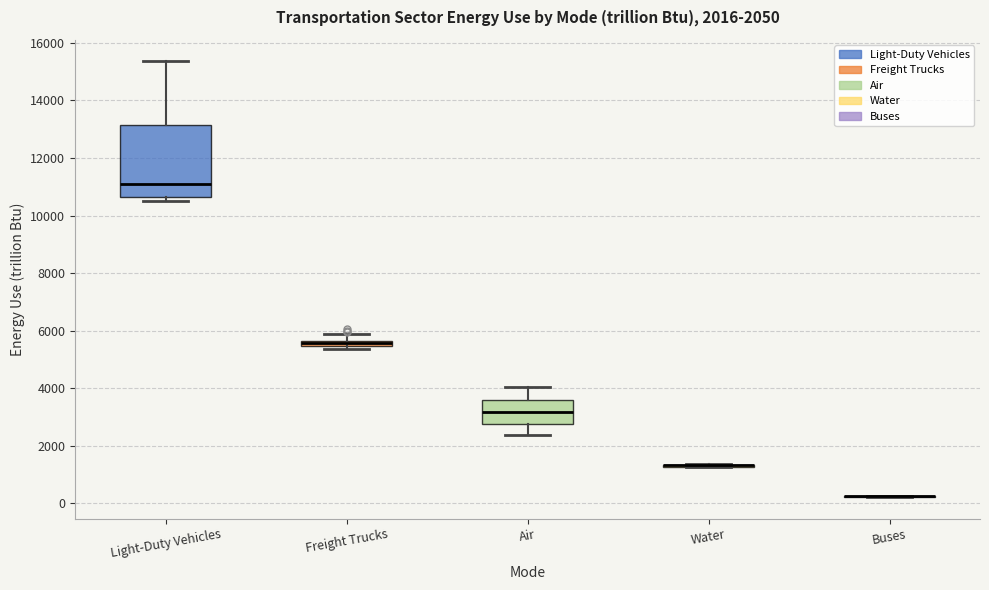

Which box is the tallest, from its lower edge to its upper edge?

Light-Duty Vehicles